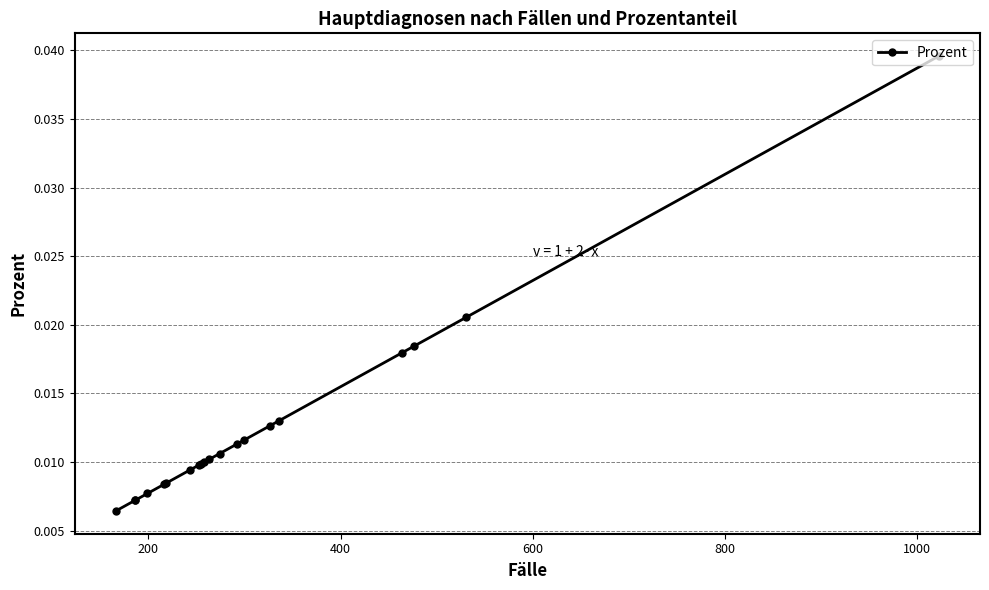

Is this an area chart (filled region under the line)?

No